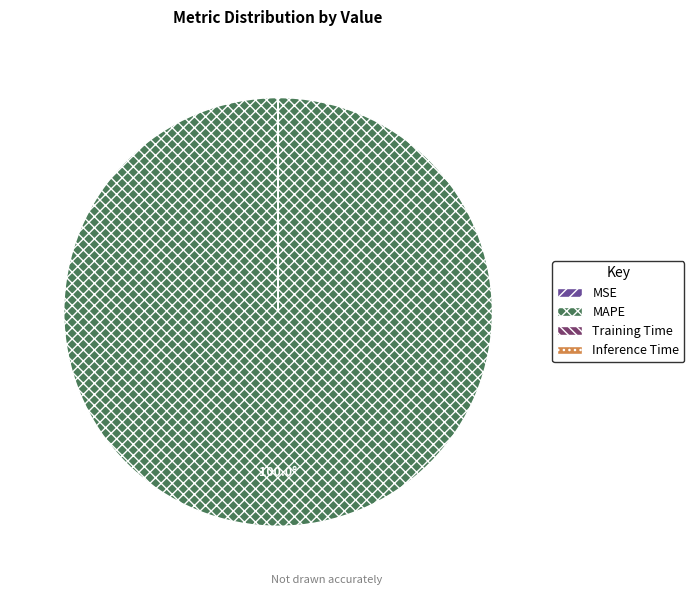

Which category accounts for the majority?

MAPE